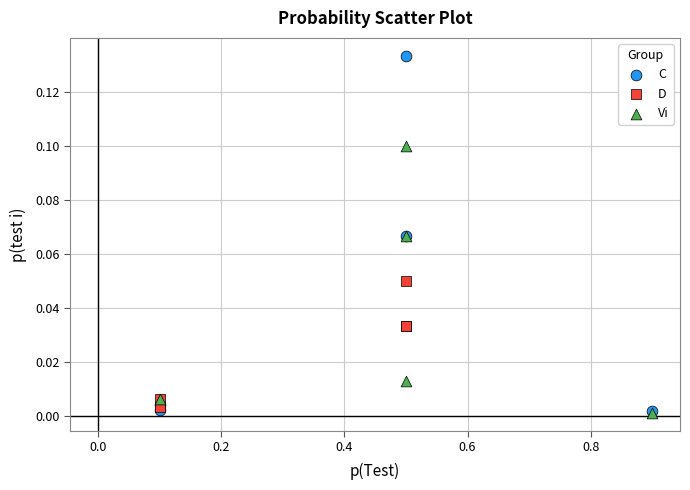

Which series has the widest spread of Y values?

C